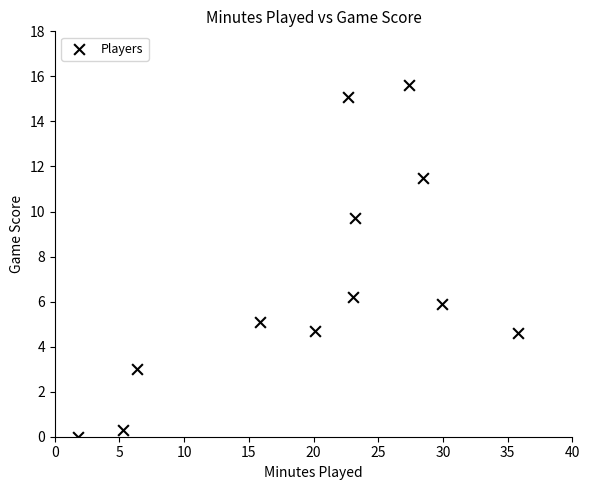

What Y value in the scatter plot is closest to 7?

6.2